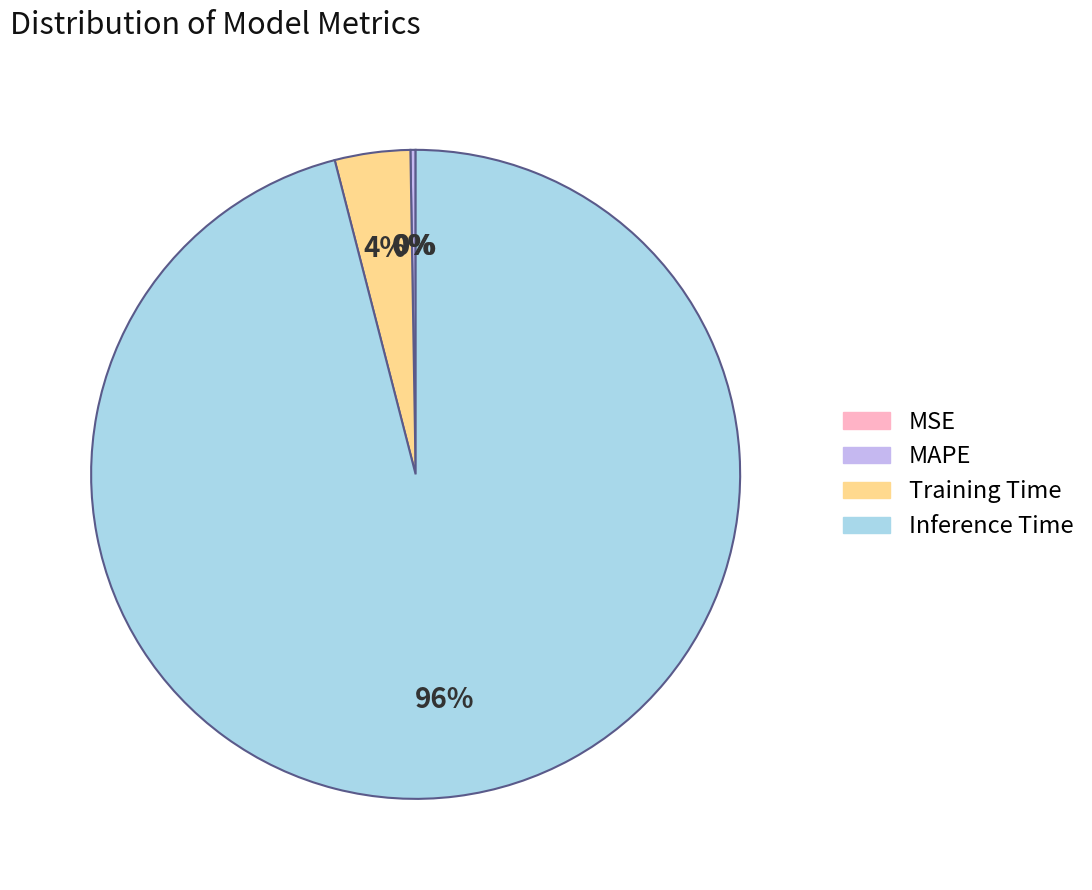

Is there a majority slice in this chart?

Yes